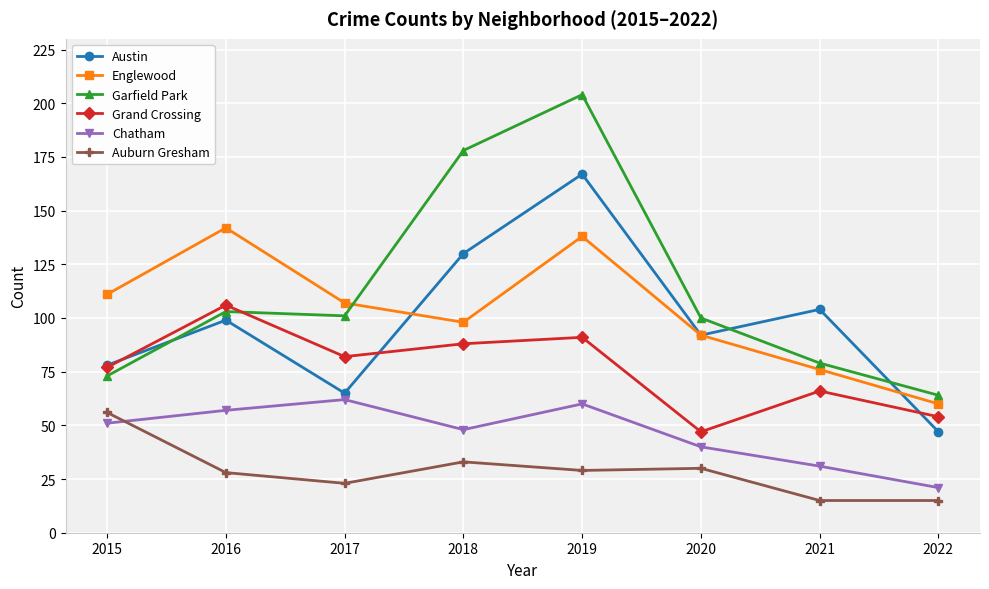

What is the value of the Garfield Park point at the 7th from the left?

79